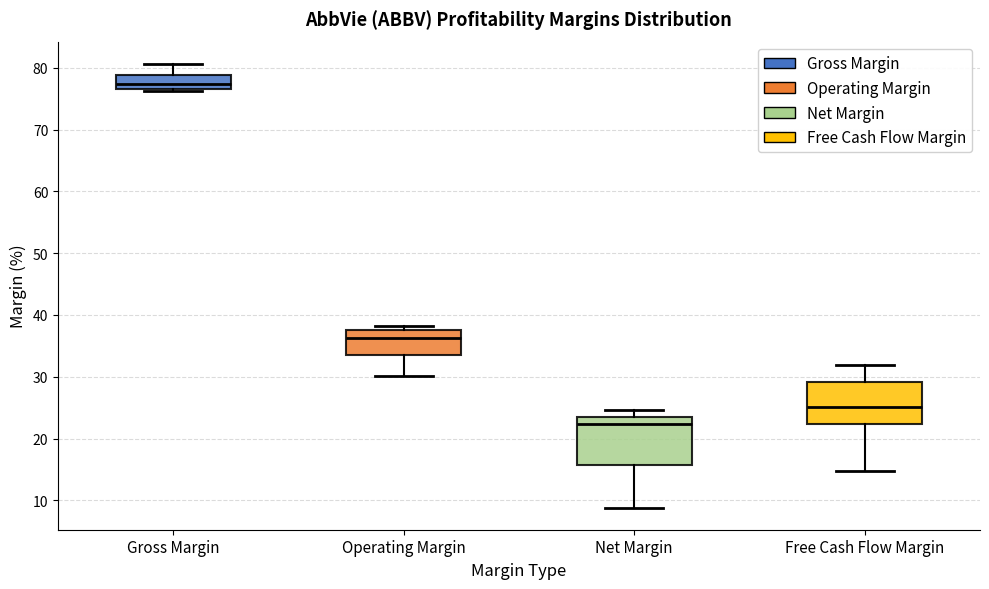

Reading left to right, read every box against the y-axis: the position of its median line, the range the box covers, and the ends of its whiskers. The values are not printed on the chart, so give them approximately, as read against the axis.

Gross Margin: median 77 (just above the box's lower edge), box 77 to 79, whiskers 76 to 81
Operating Margin: median 36, box 34 to 38, whiskers 30 to 38 (just above the box's upper edge)
Net Margin: median 22, box 16 to 24, whiskers 9 to 25
Free Cash Flow Margin: median 25, box 22 to 29, whiskers 15 to 32